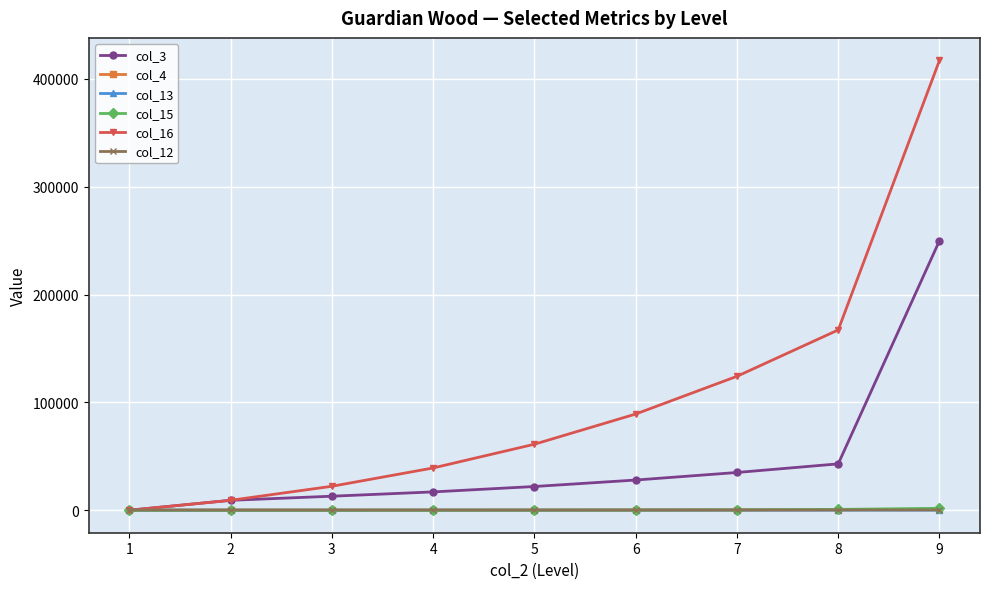

What are all the series names shown in the legend?

col_3, col_4, col_13, col_15, col_16, col_12